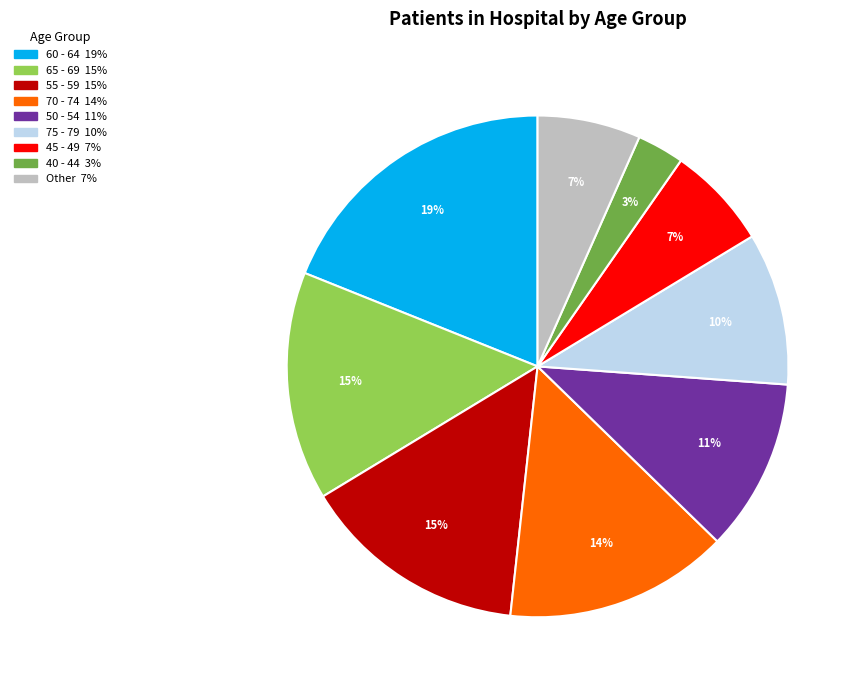

Does any single category account for the majority?

No